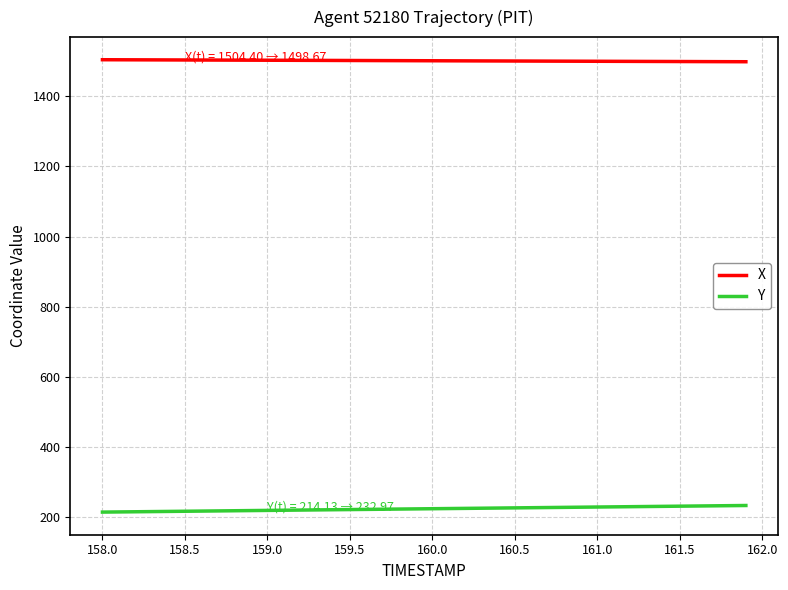

Which series has the largest total across all categories?

X